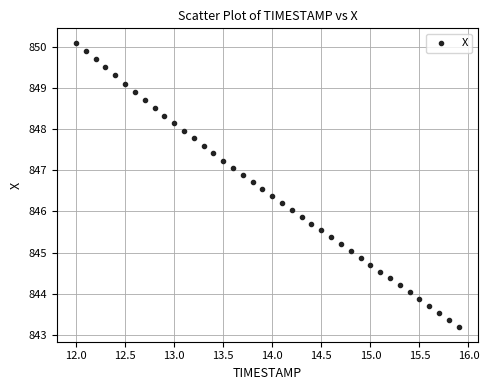

What is the range of X values (max minus min)?

3.9